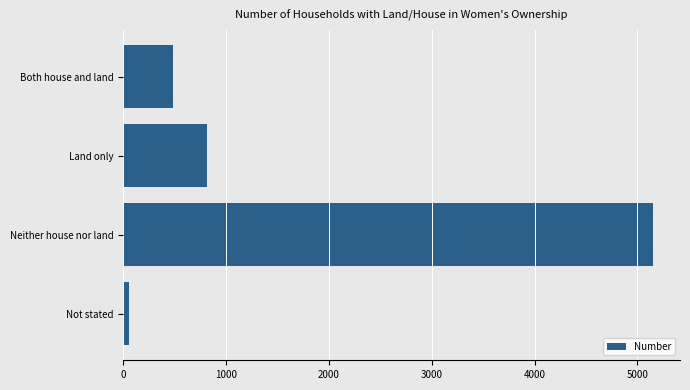

Between Land only and Neither house nor land, which is larger?

Neither house nor land